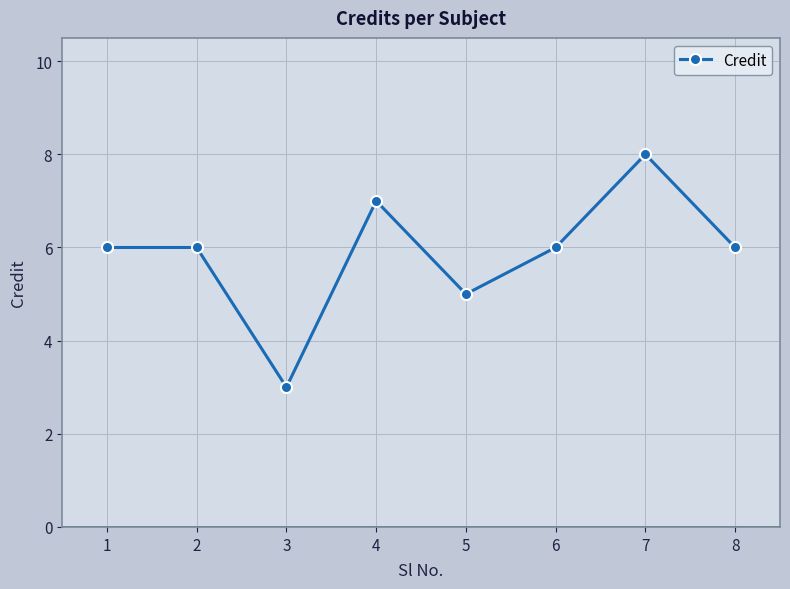

True or false: the data has more than 1 interior local peaks.

True